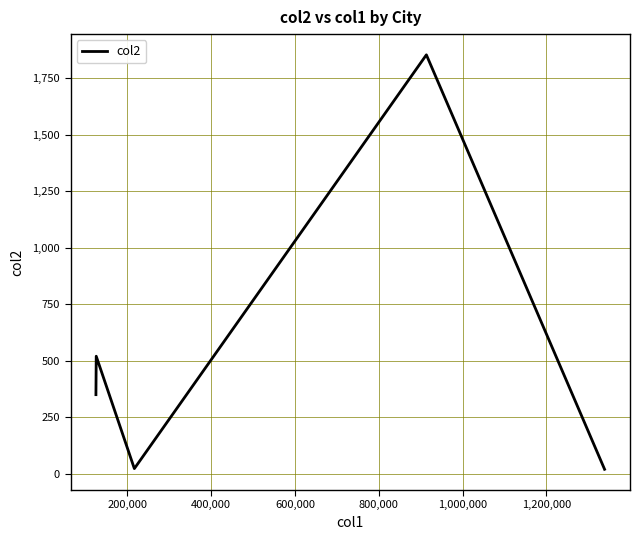

How many interior local valleys (lower than both neighbors) does the data have?

1